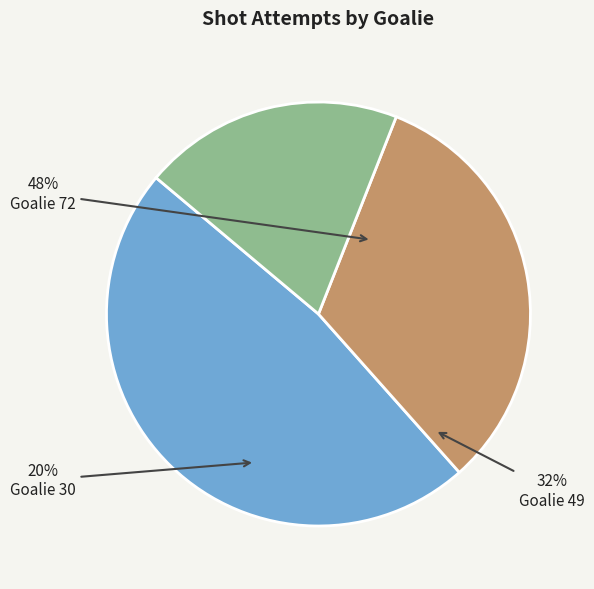

Combined, what portion of the pie is Goalie 49 and Goalie 30?

52.3%